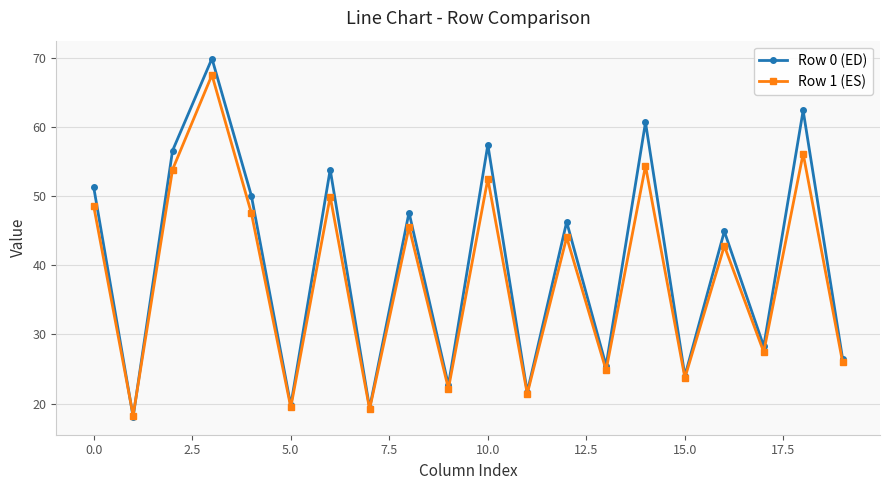

What is the value of the Row 1 (ES) point at the 20th from the left?

26.0